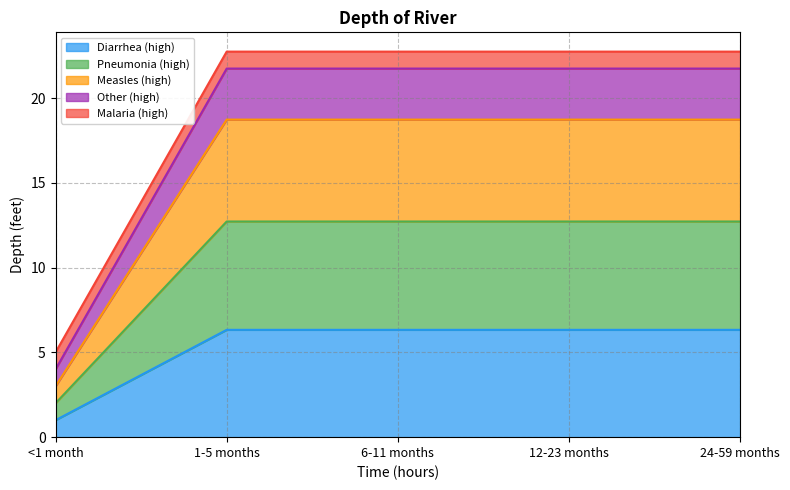

How many lines are shown in the chart?

5